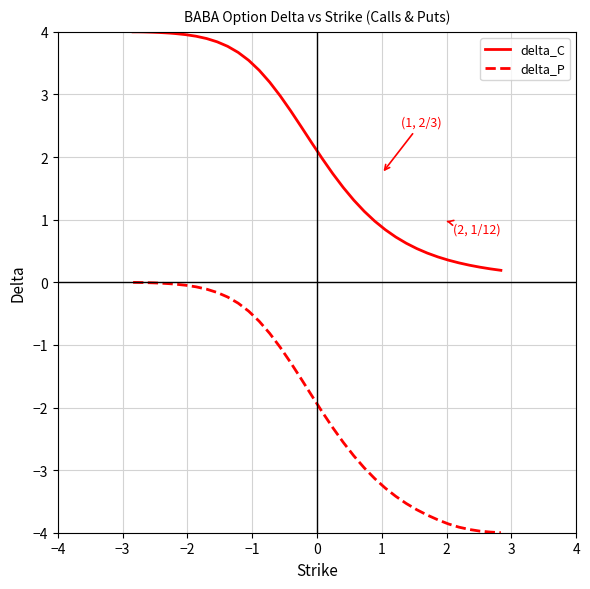

Rank the series by their average value, from highest to lowest.

delta_C, delta_P